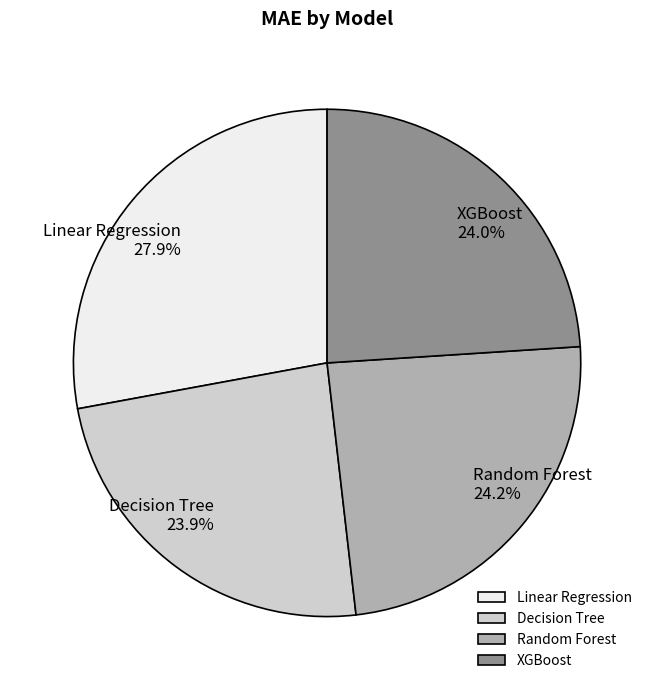

Combined, do Random Forest and XGBoost account for over 50%?

No